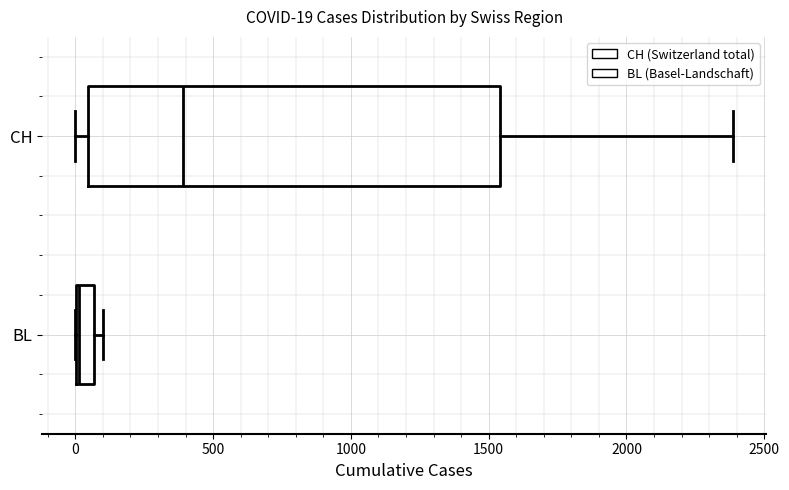

Comparing the boxes themselves (not the whiskers), which one is the widest?

CH